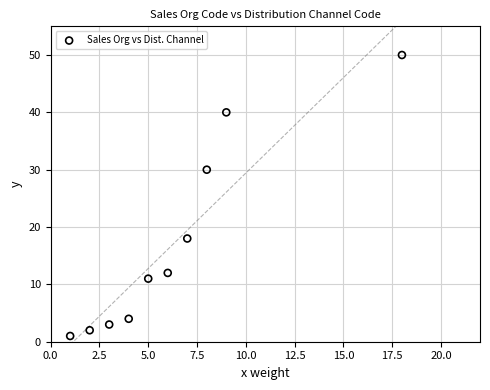

What Y value in the scatter plot is closest to 25?

30